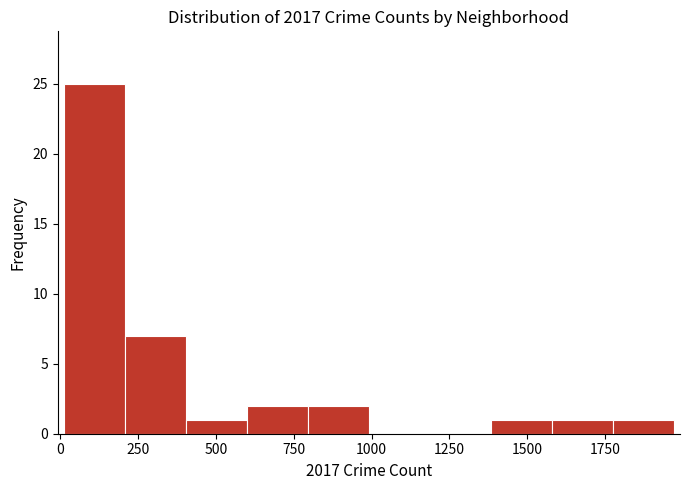

Read against the x-axis, roughly where is the centre of the tallest bar?

100